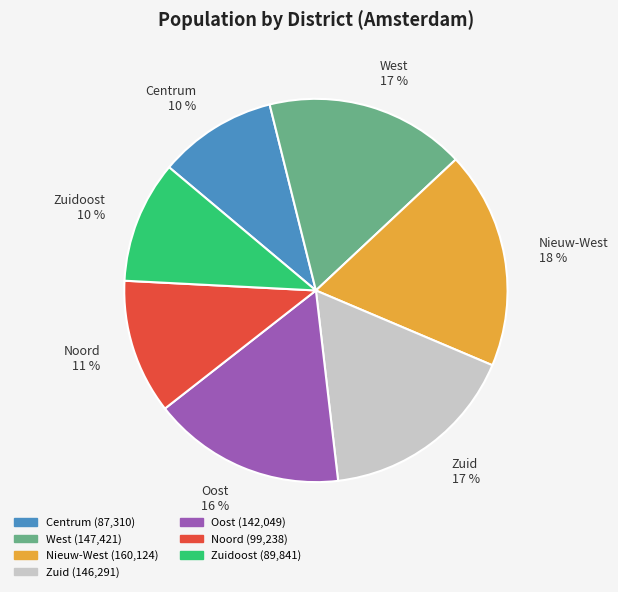

True or false: Nieuw-West 18 % accounts for 18% of the total.

True